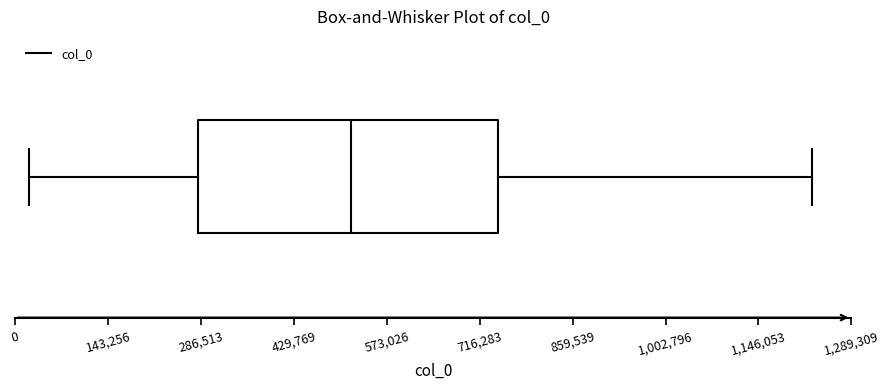

Where is the right edge of the box on the x-axis? The values are not printed on the chart, so give them approximately, as read against the axis.

740000